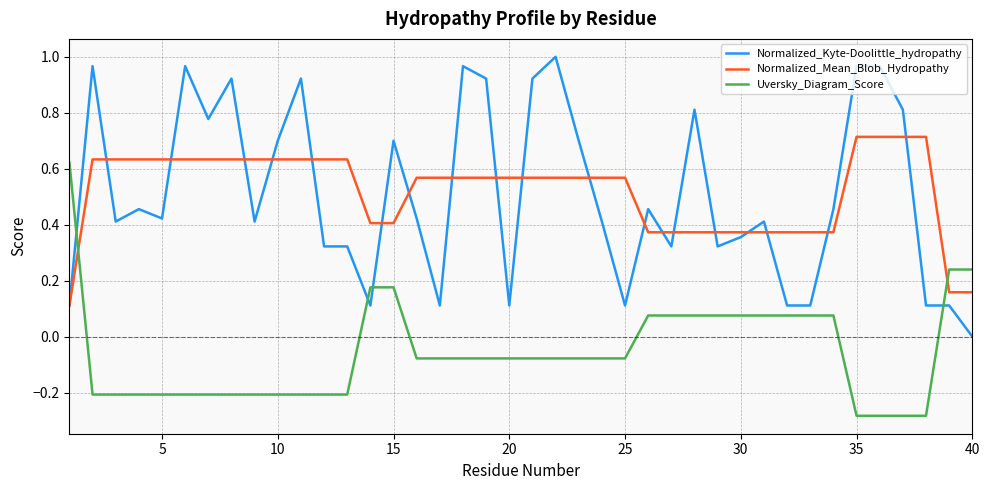

List the series in order of their peak value, lowest first.

Uversky_Diagram_Score, Normalized_Mean_Blob_Hydropathy, Normalized_Kyte-Doolittle_hydropathy